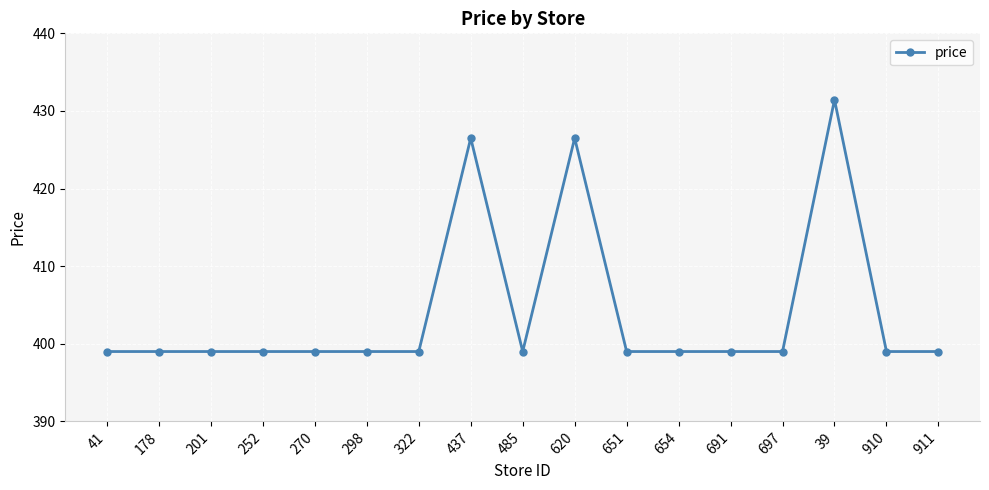

What is the maximum value shown in the chart?

431.4